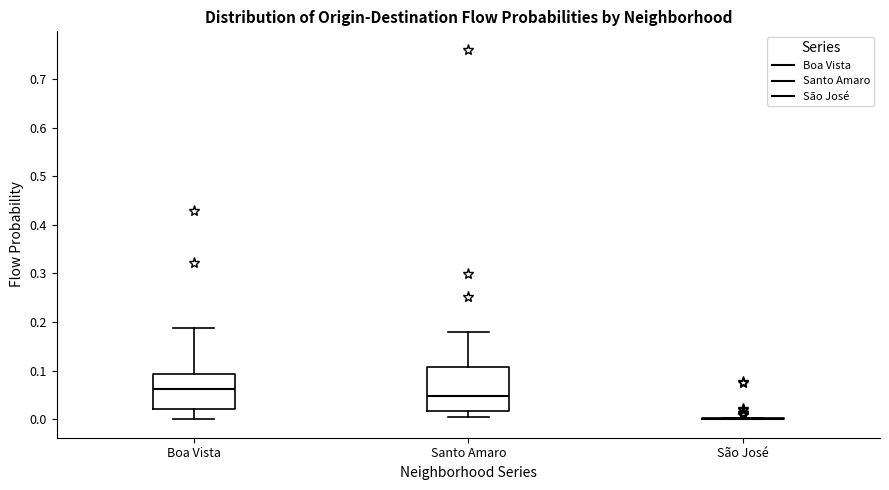

Reading left to right, transcribe this box plot: for each box, give where its median line is, the range the box spans, and where its two whiskers end, as read against the y-axis. The values are not printed on the chart, so give them approximately, as read against the axis.

Boa Vista: median 0.06, box 0.02 to 0.09, whiskers 0.00 to 0.19
Santo Amaro: median 0.05, box 0.02 to 0.11, whiskers 0.00 to 0.18
São José: box collapsed to a line at 0.00, whiskers 0.00 to 0.00